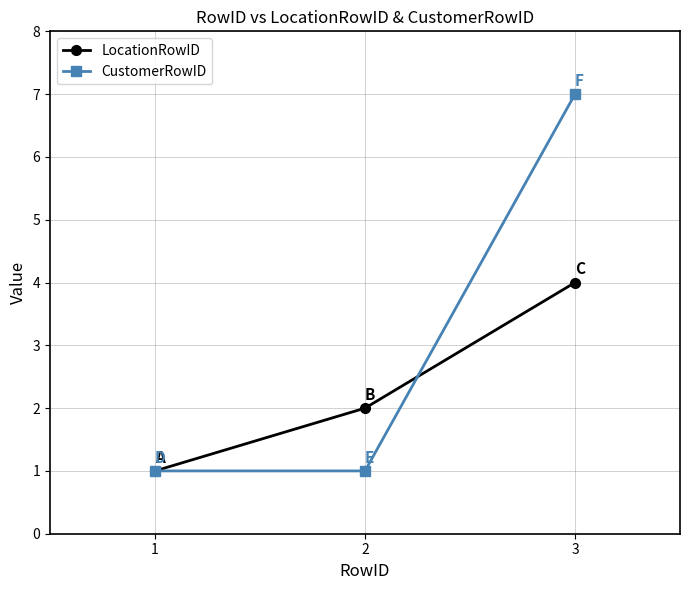

Reading left to right, extract all data points from this chart.

LocationRowID: 1=1	2=2	3=4
CustomerRowID: 1=1	2=1	3=7